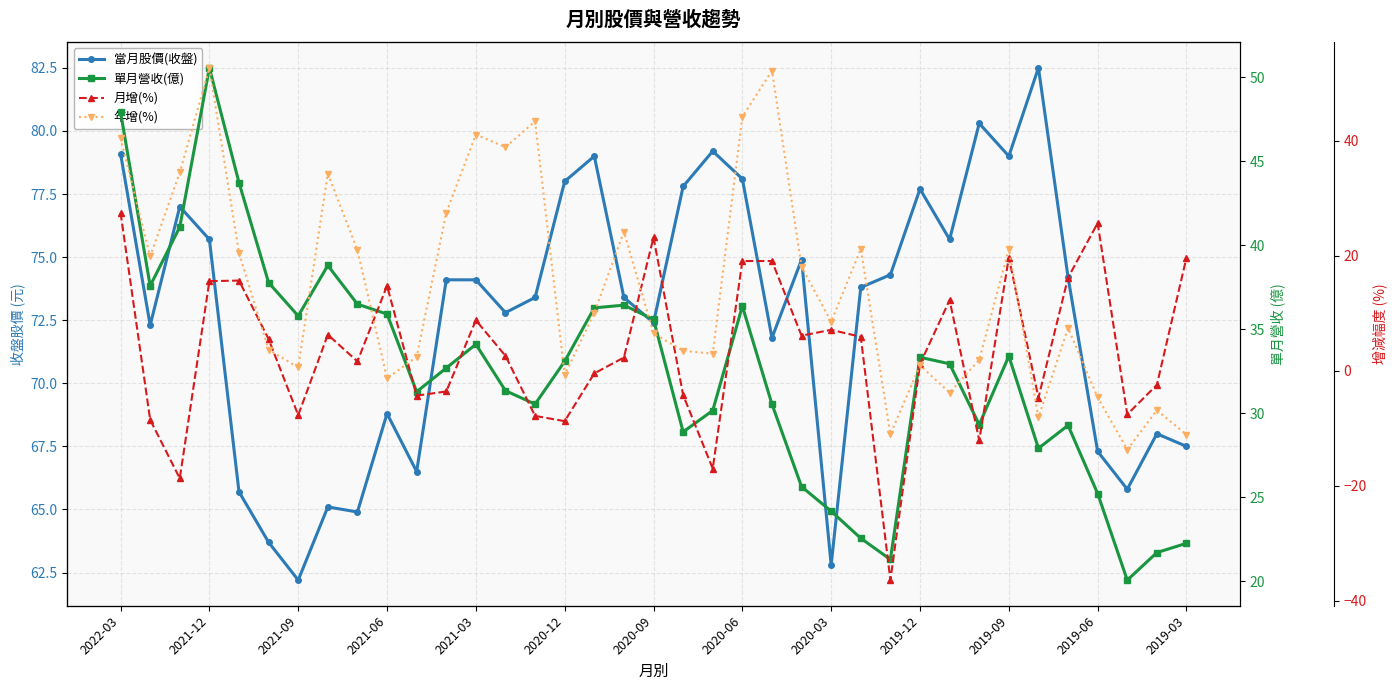

Which series has the largest total across all categories?

當月股價(收盤)